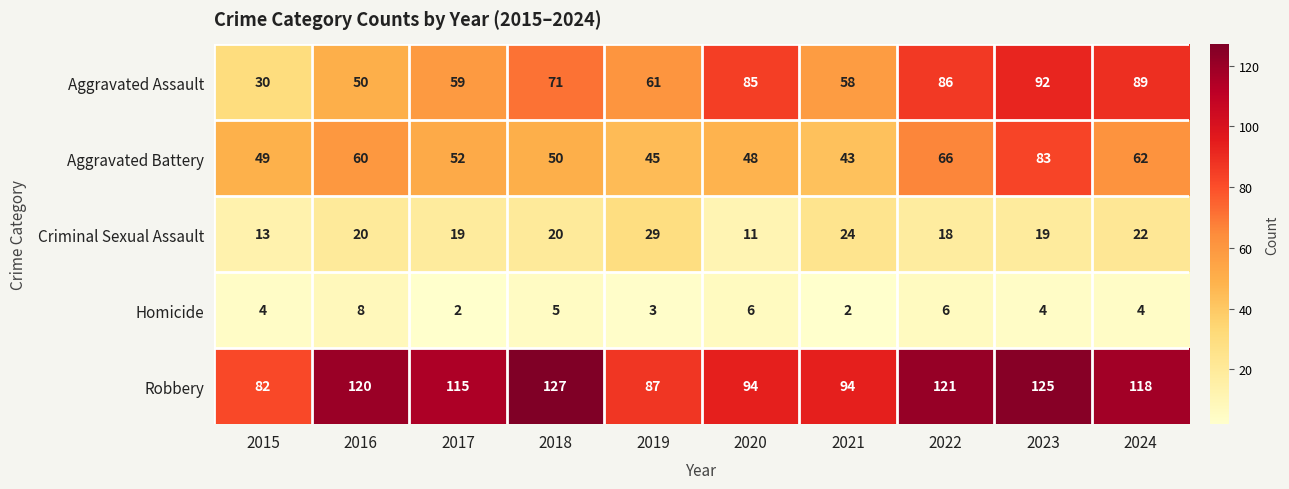

List the labels in order of Aggravated Assault value, smallest first.

2015, 2016, 2021, 2017, 2019, 2018, 2020, 2022, 2024, 2023